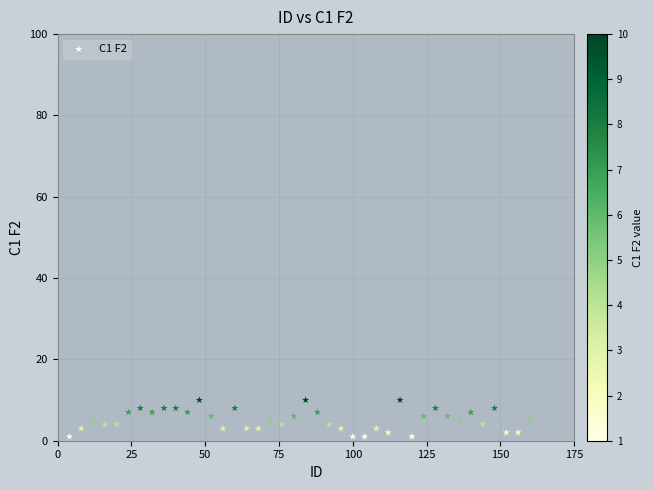

What is the range of X values (max minus min)?

156